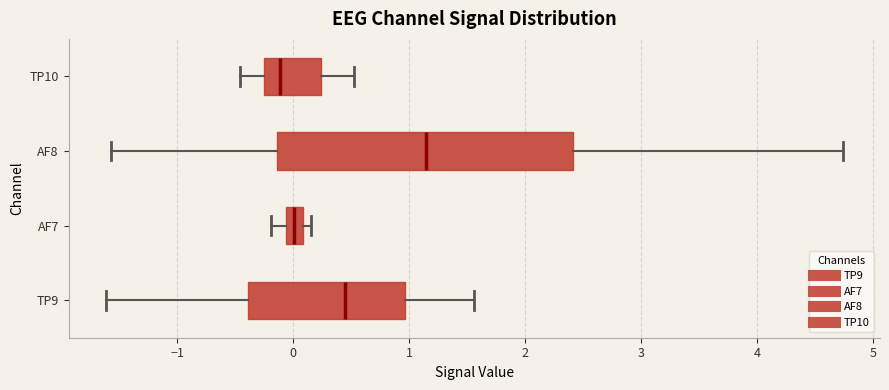

Which box is the widest, from its left edge to its right edge?

AF8